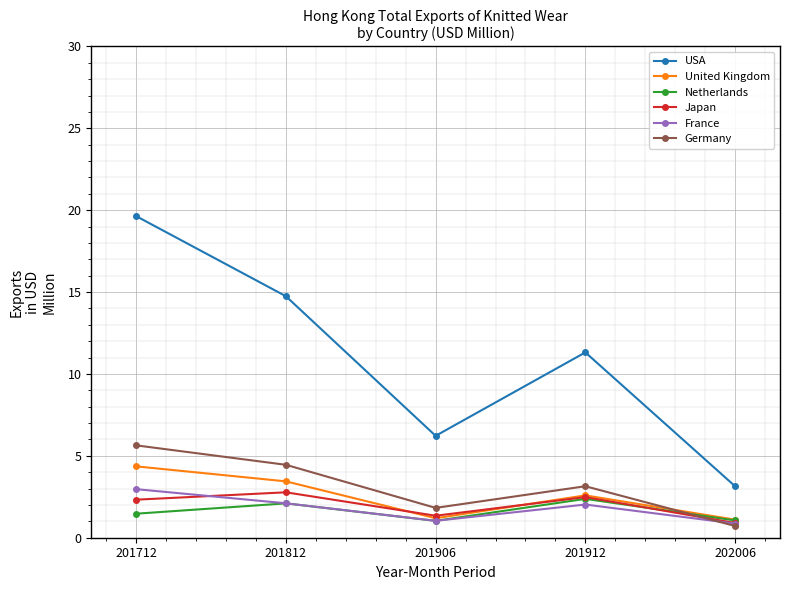

At which label is USA closest to 11?

201912